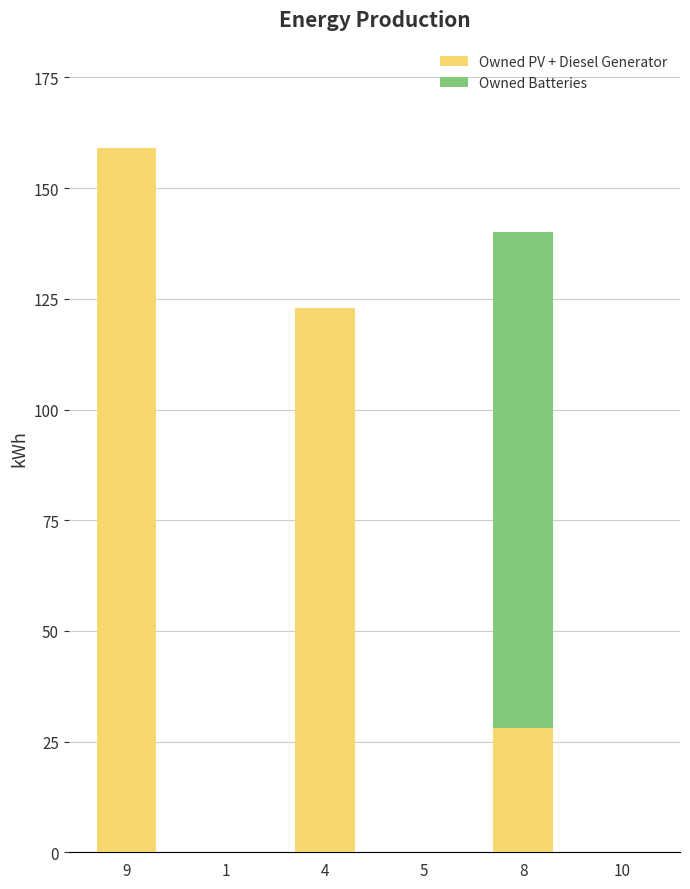

At which label does Owned PV + Diesel Generator reach its peak?

9